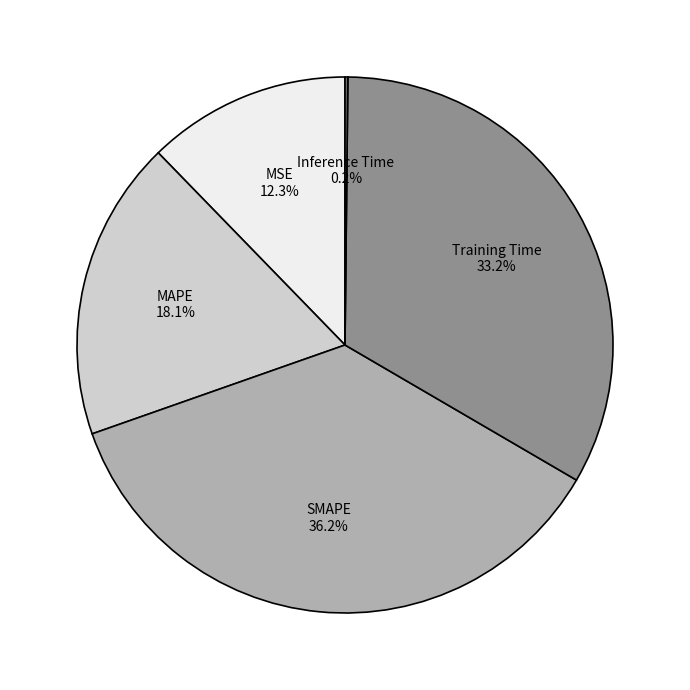

Which category has the biggest portion of the pie?

SMAPE